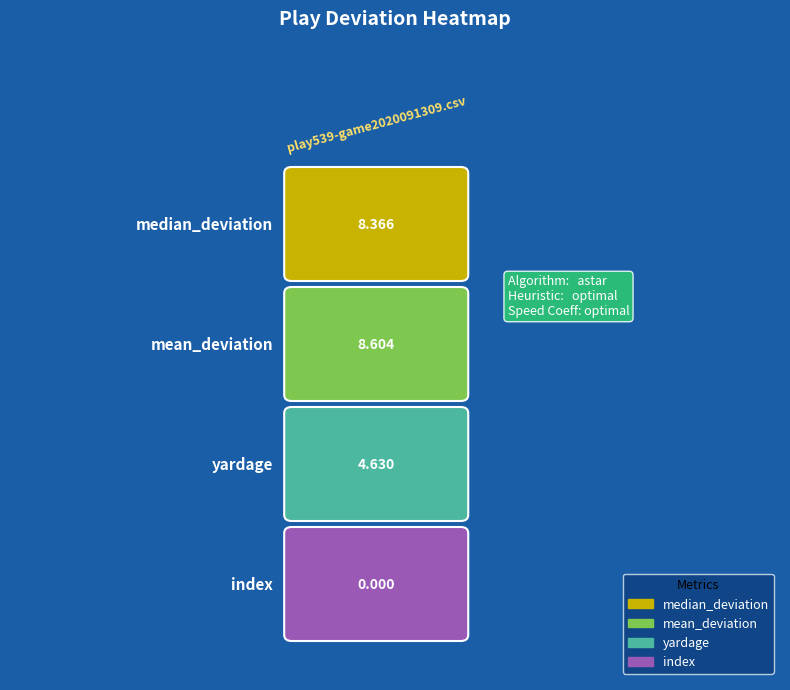

What is the ratio of the value at 1 to the value at 2?

1.9